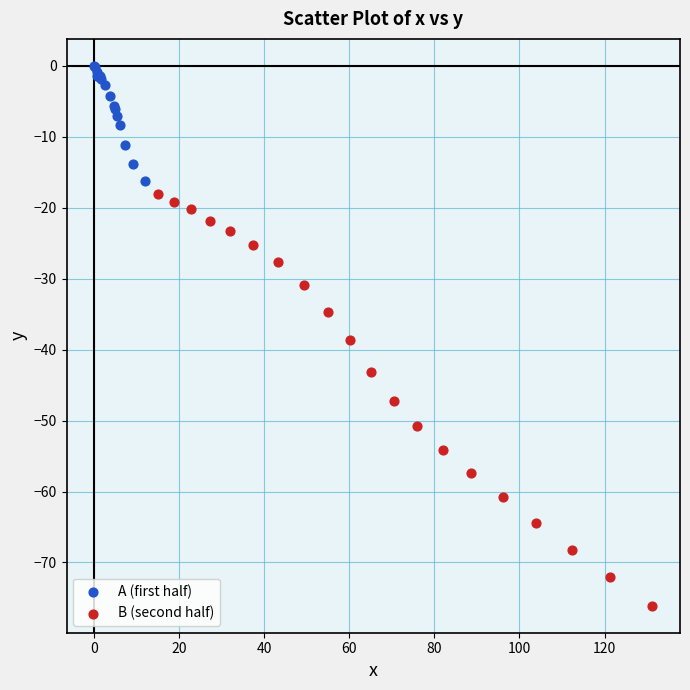

Which series reaches the maximum Y coordinate?

A (first half)